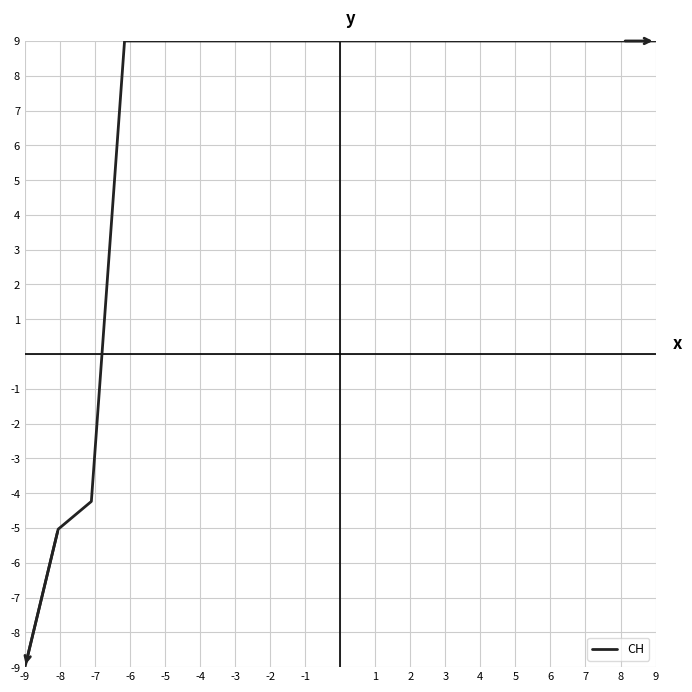

What is the minimum value shown in the chart?

-9.0